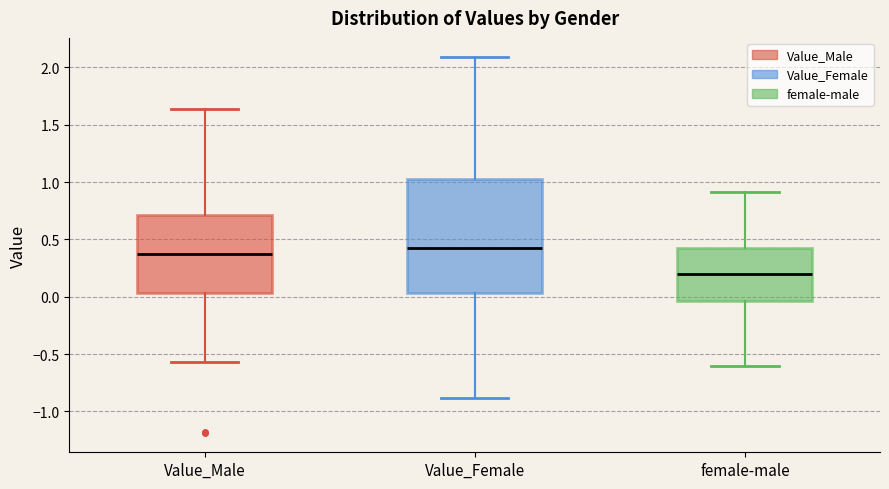

Reading left to right, read every box against the y-axis: the position of its median line, the range the box covers, and the ends of its whiskers. The values are not printed on the chart, so give them approximately, as read against the axis.

Value_Male: median 0.40, box 0.05 to 0.70, whiskers -0.55 to 1.65
Value_Female: median 0.40, box 0.05 to 1.05, whiskers -0.90 to 2.10
female-male: median 0.20, box -0.05 to 0.45, whiskers -0.60 to 0.90